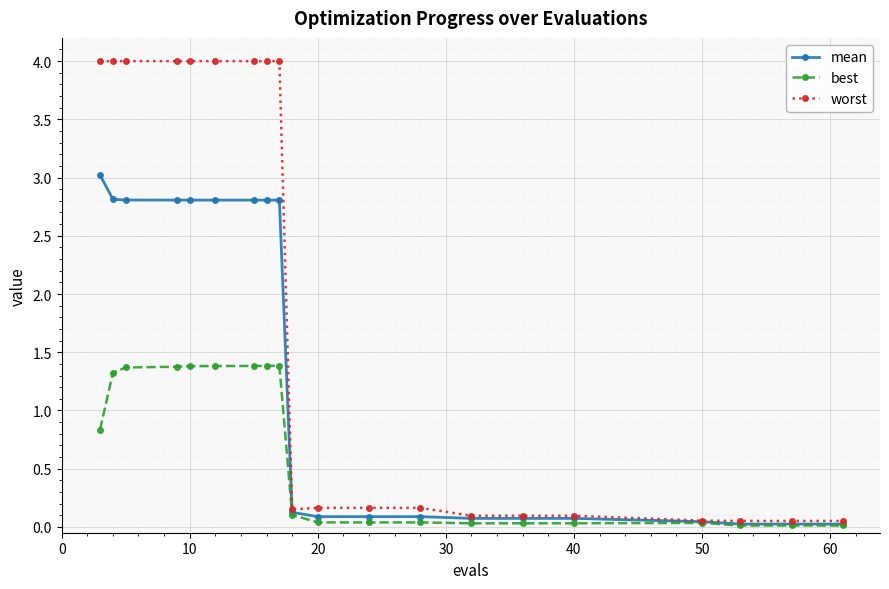

At how many categories does at least one series exceed 1?

9